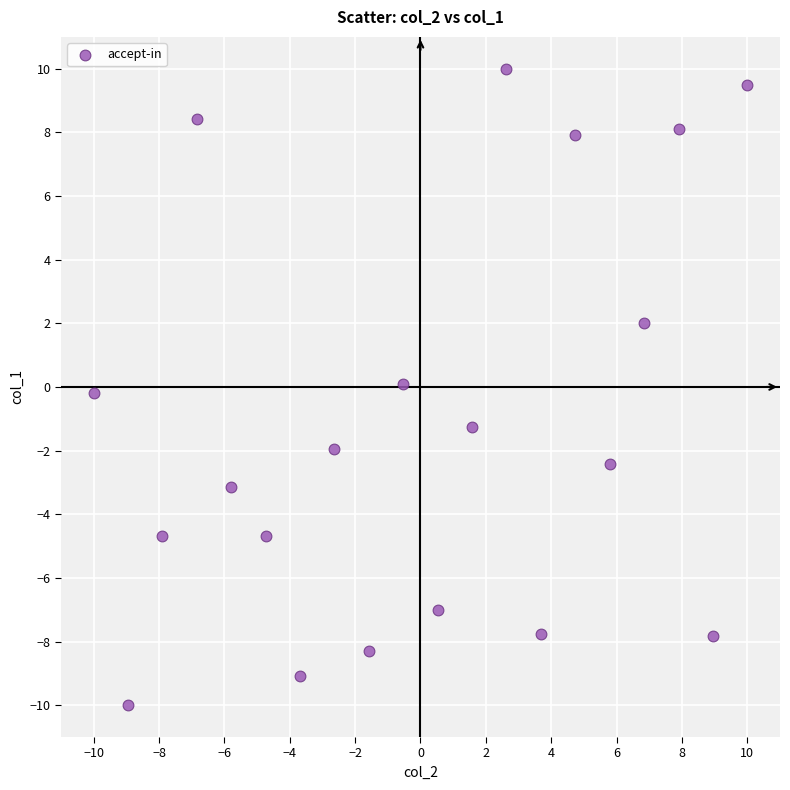

What is the range of X values (max minus min)?

20.0